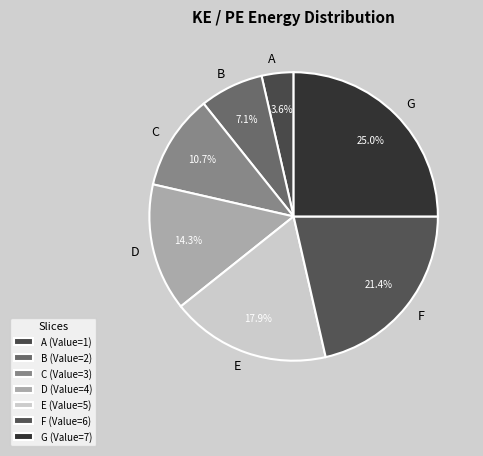

Which slice is the largest?

G